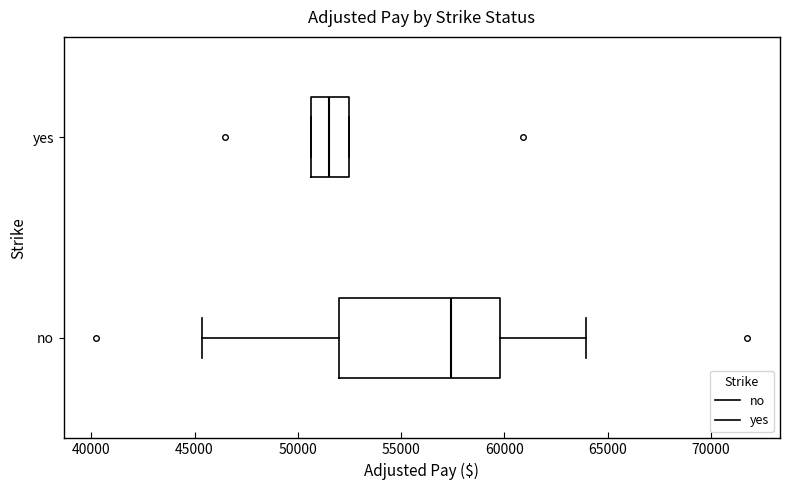

Which box has the furthest to the right median line?

no